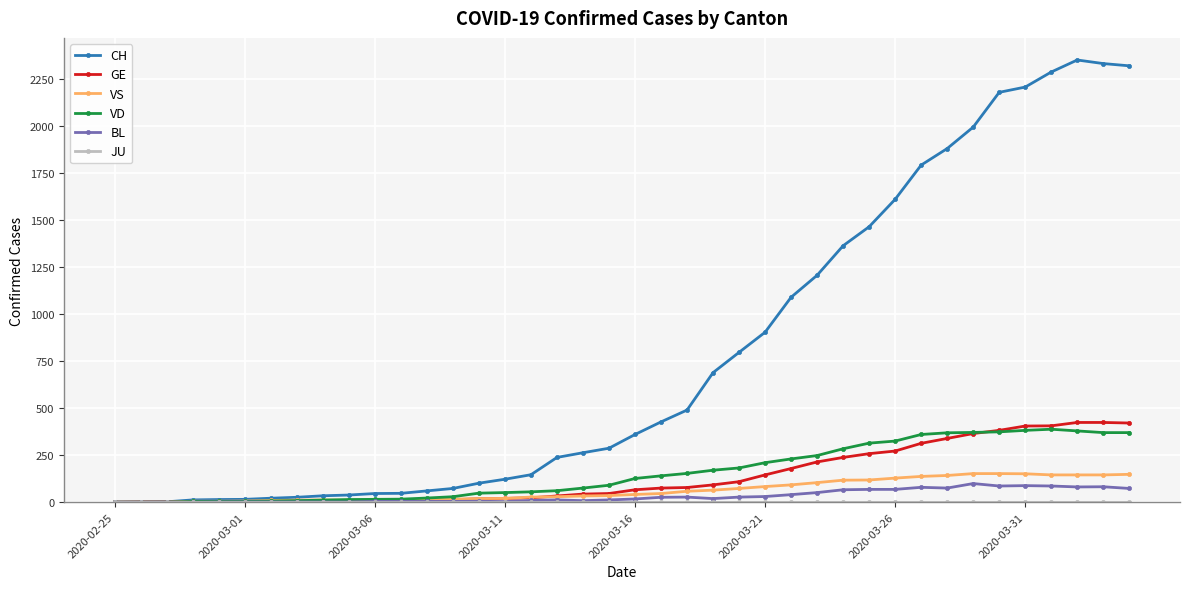

What is the maximum value shown in the chart?

2352